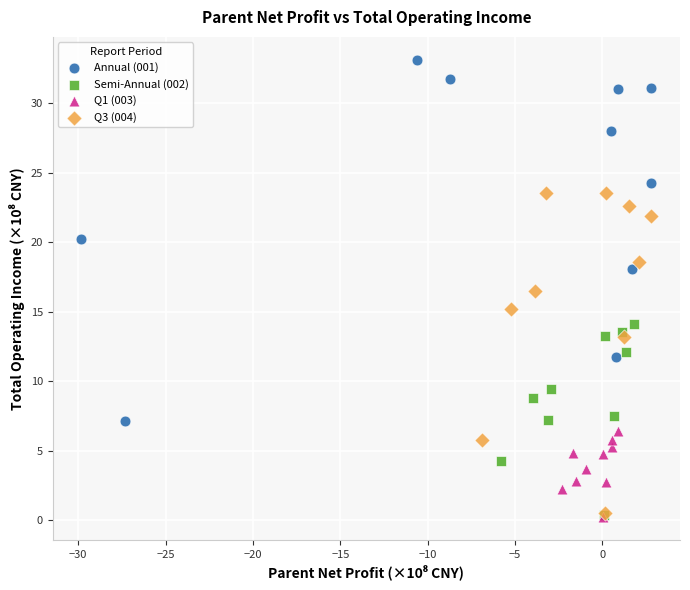

Which series reaches the maximum Y coordinate?

Annual (001)